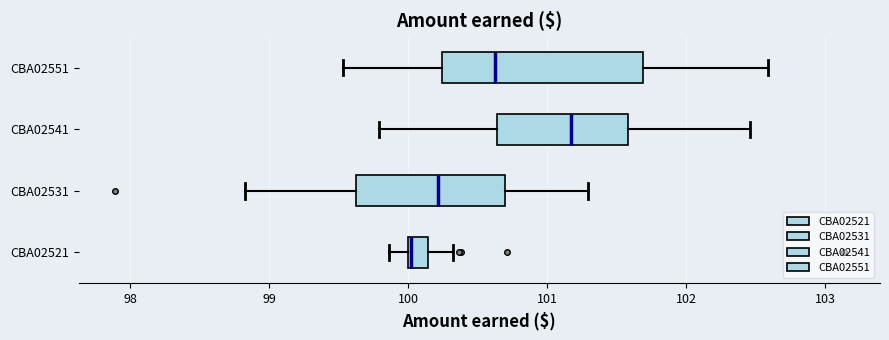

Which box is the widest, from its left edge to its right edge?

CBA02551